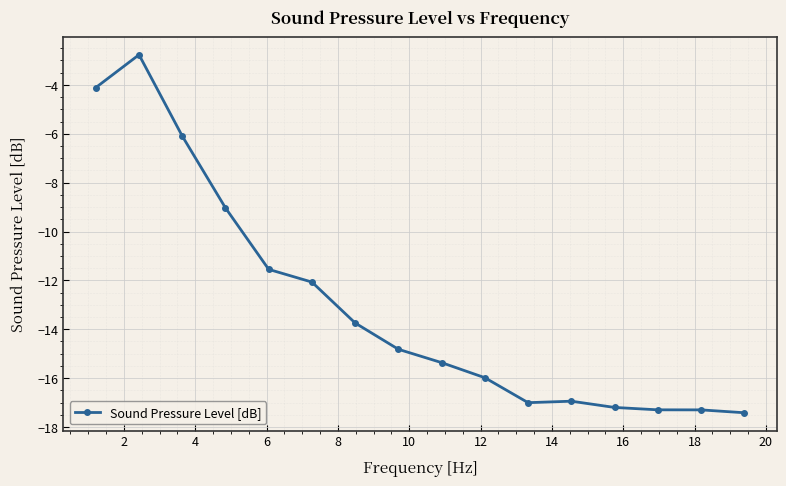

True or false: the data has more than 1 interior local peaks.

True